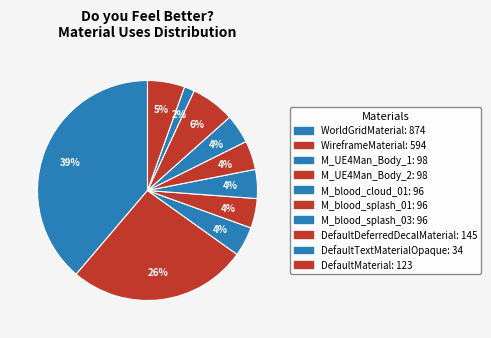

How much of the chart is everything except M_UE4Man_Body_2?

95.7%